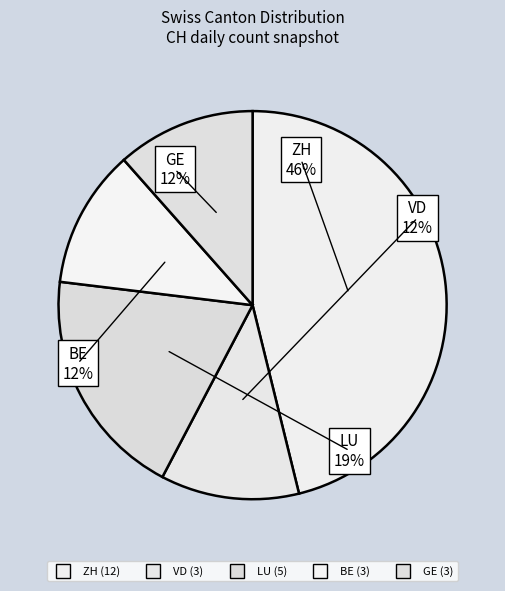

The GE slice represents 12% of the pie. True or false?

True